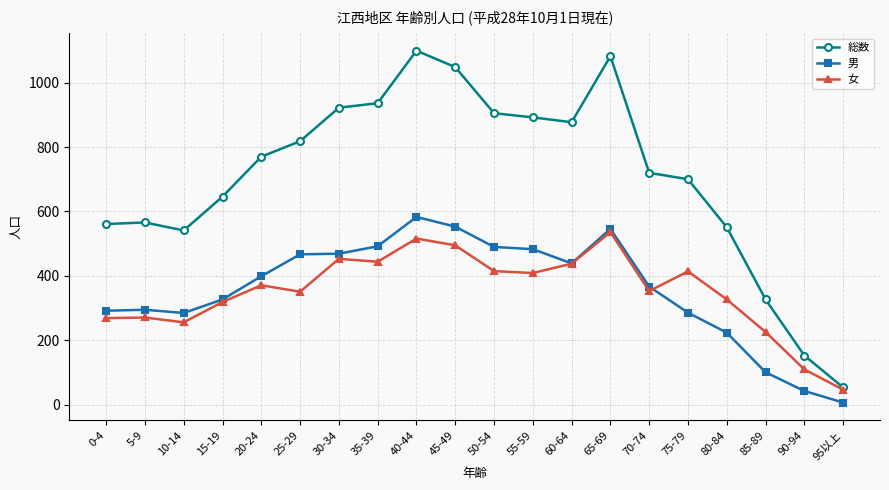

What is the difference between the 男 values at 65-69 and 60-64?

107